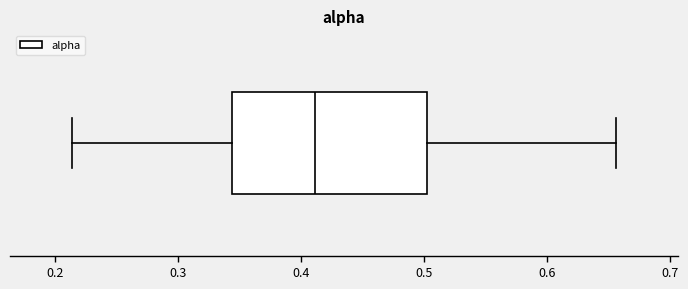

Where is the right edge of the box on the x-axis? The values are not printed on the chart, so give them approximately, as read against the axis.

0.50